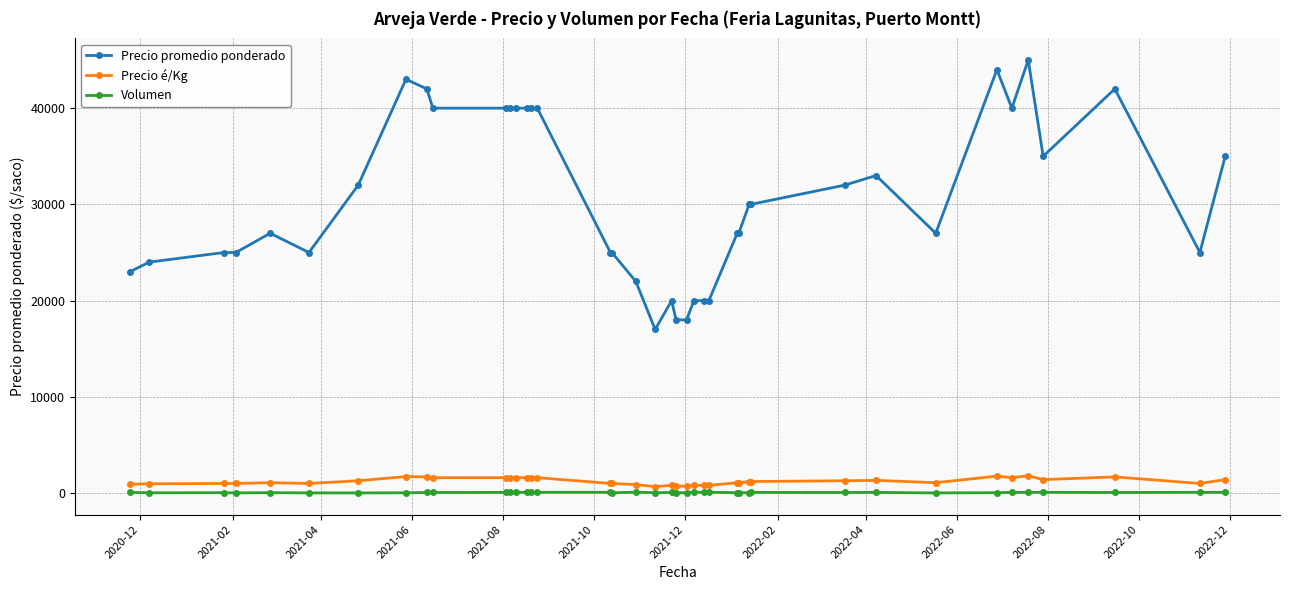

What is the maximum value shown in the chart?

45000